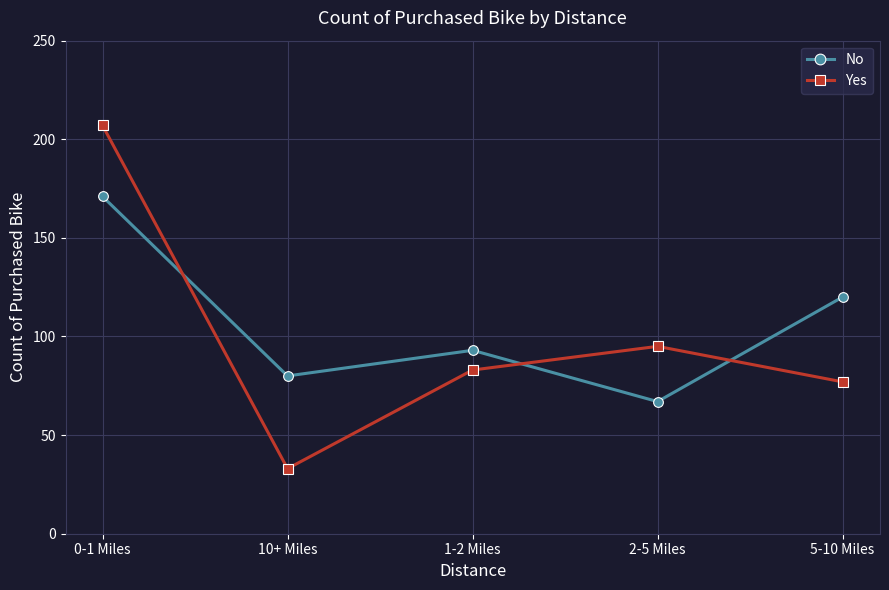

How many lines are shown in the chart?

2